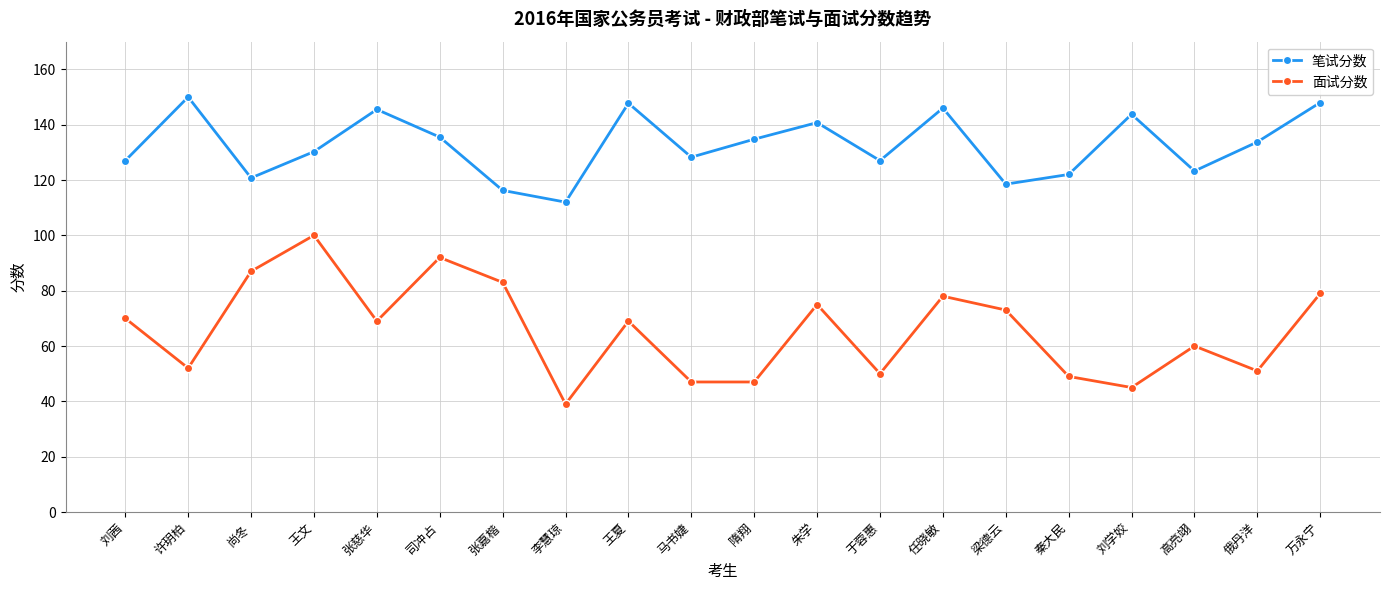

Is the value of 笔试分数 at 朱学 greater than the value of 面试分数 at 许玥柏?

Yes